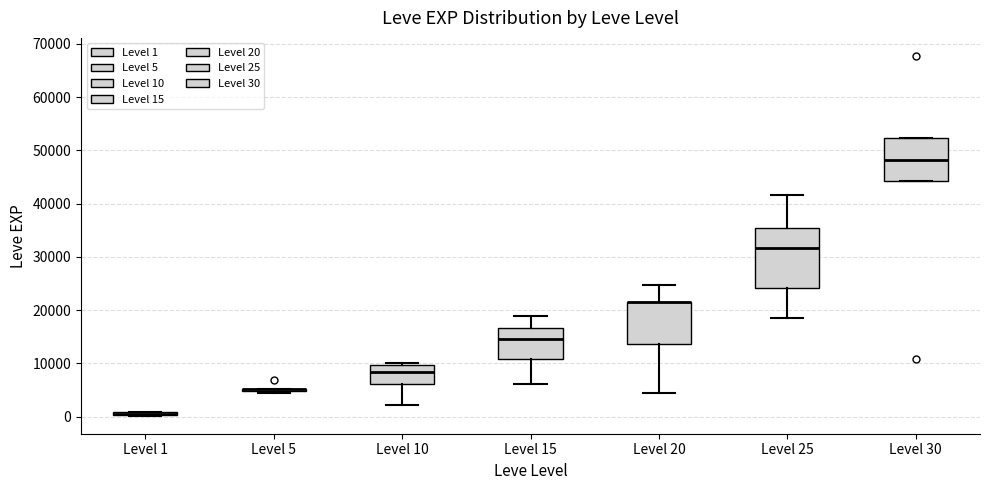

Where is the lower edge of the box for Level 20 on the y-axis? The values are not printed on the chart, so give them approximately, as read against the axis.

14000